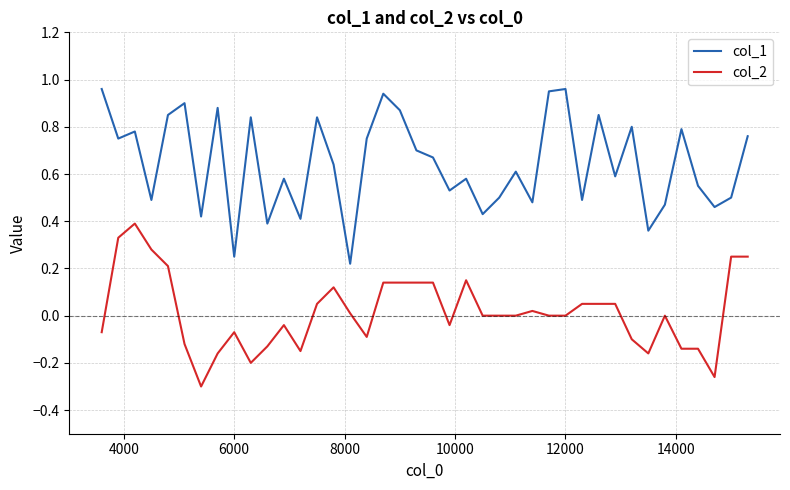

True or false: col_2 and col_1 cross at least once.

False